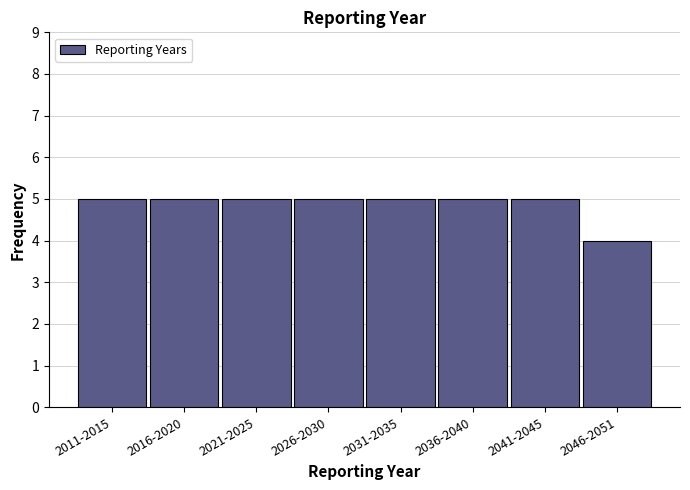

Reading left to right, extract all data points from this chart.

2011-2015=5	2016-2020=5	2021-2025=5	2026-2030=5	2031-2035=5	2036-2040=5	2041-2045=5	2046-2051=4